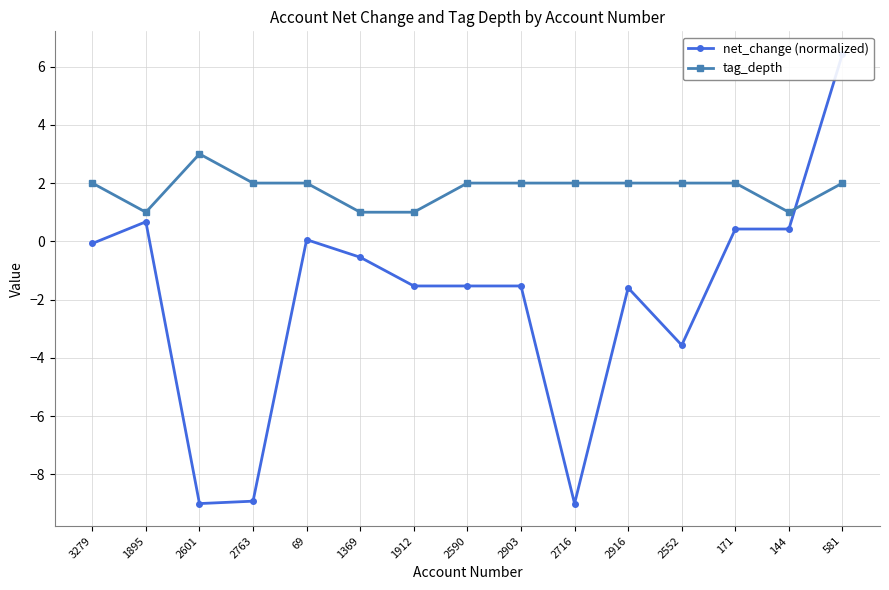

Which series has the largest total across all categories?

tag_depth